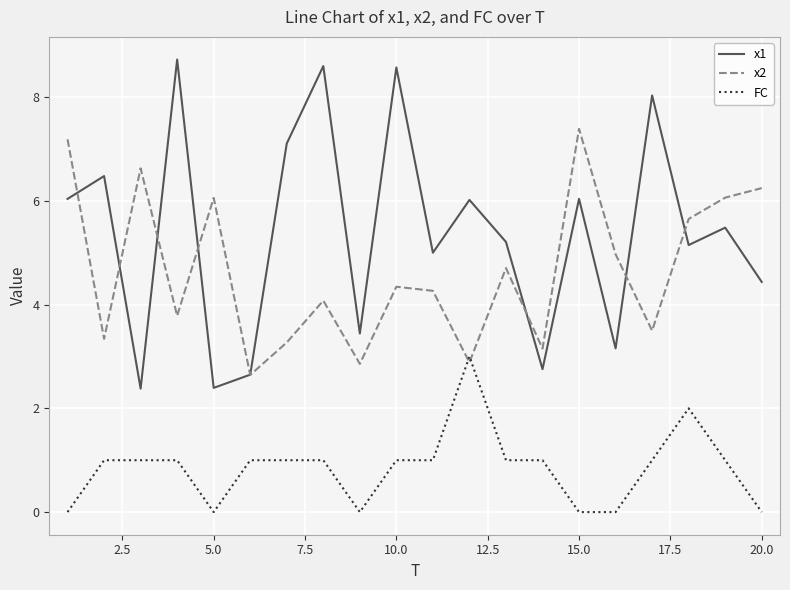

Rank the series by their average value, from lowest to highest.

FC, x2, x1